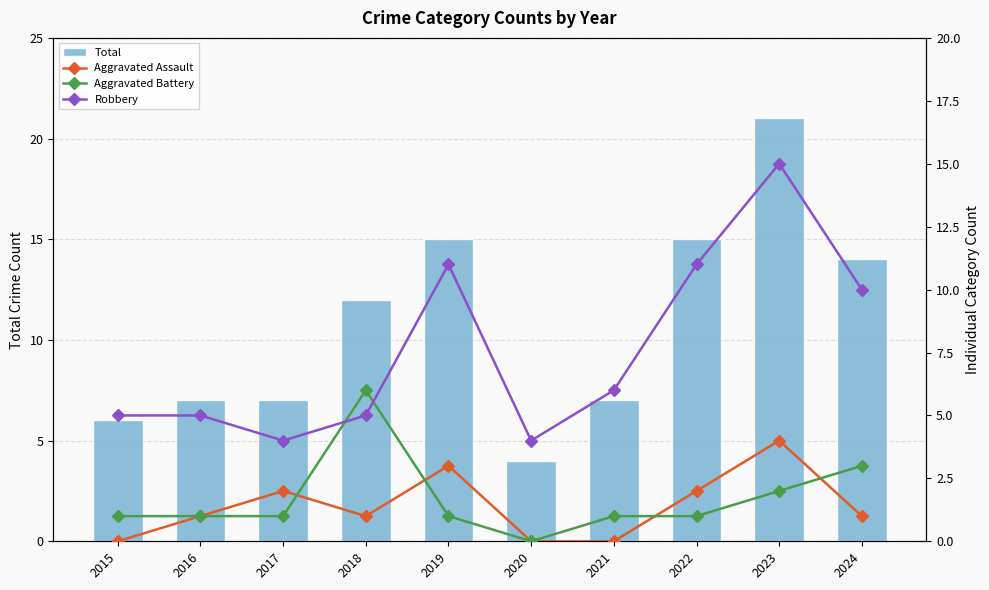

Rank the series at 2022 from lowest to highest value.

Aggravated Battery, Aggravated Assault, Robbery, Total